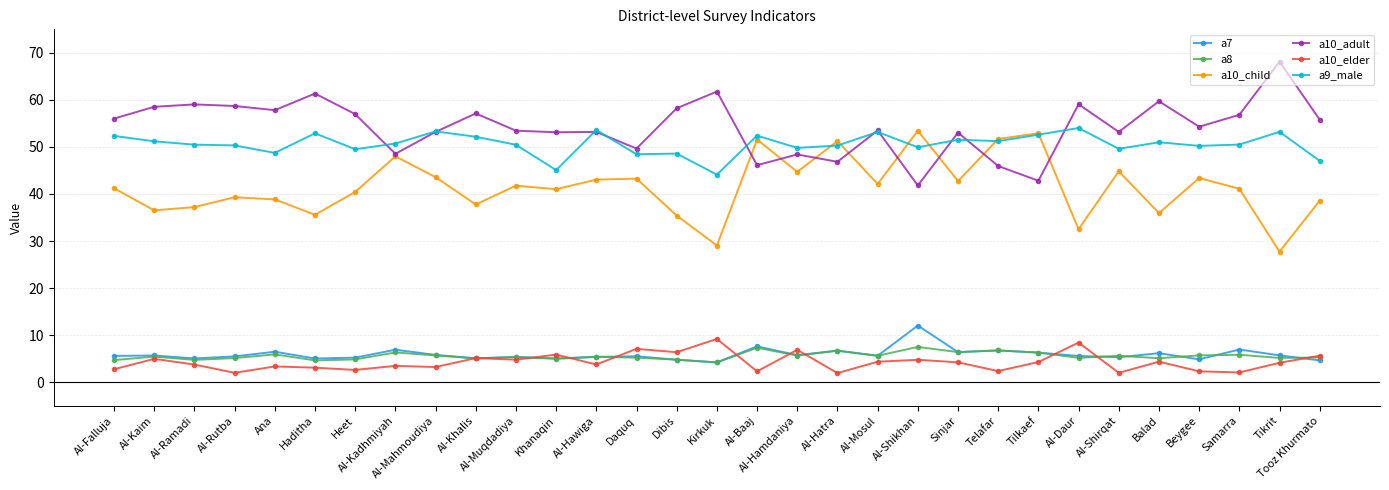

The a10_child series shows 59.6 at Haditha. True or false?

False